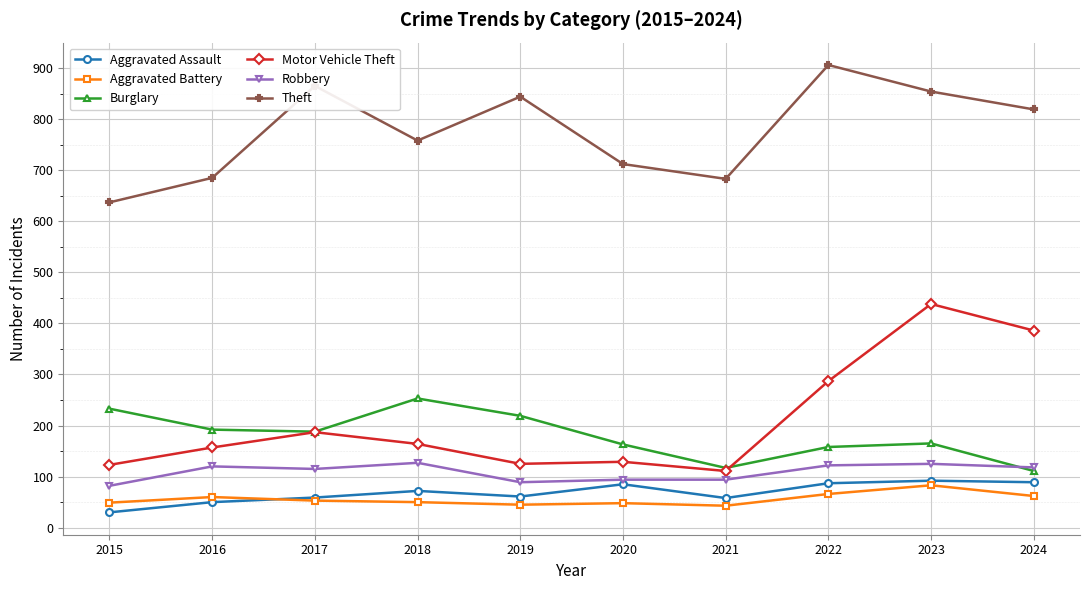

True or false: Burglary and Aggravated Battery cross at least once.

False